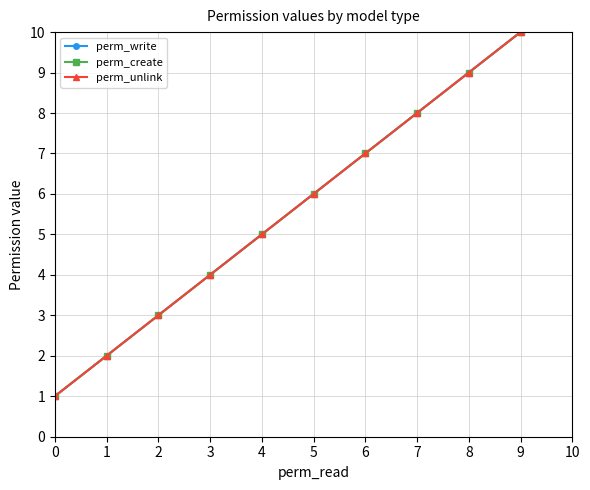

True or false: perm_write has a value of 20 at 11.

False